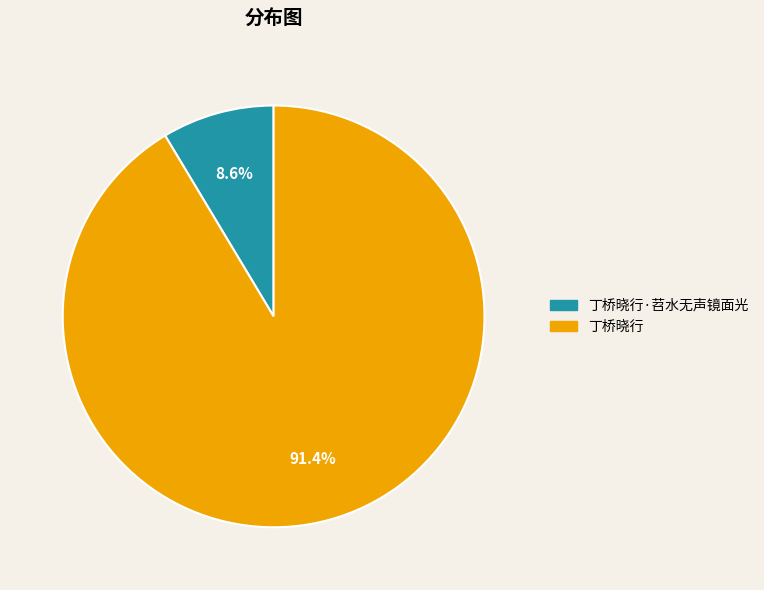

Is it true that 丁桥晓行 is 91% of the pie?

True